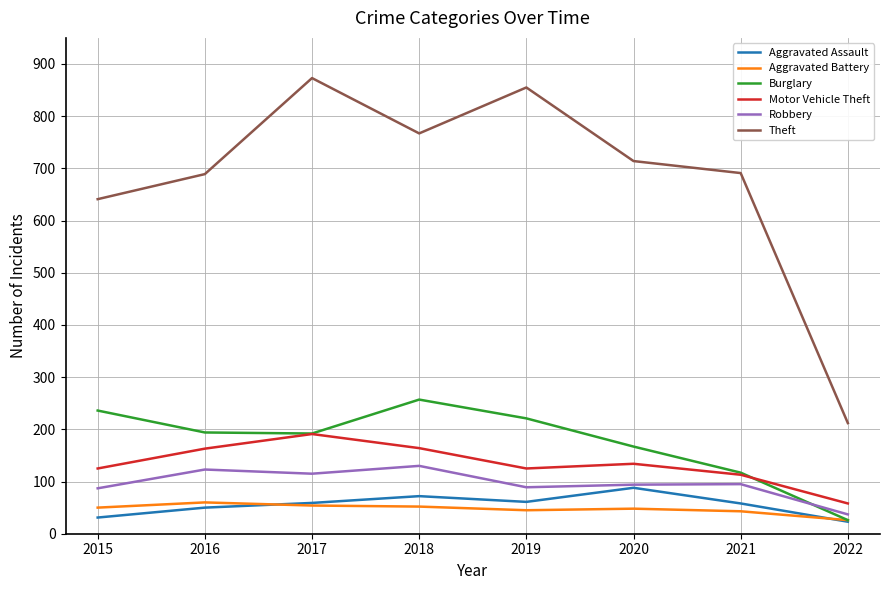

What is the difference between the second highest and minimum values in the Burglary series?

210